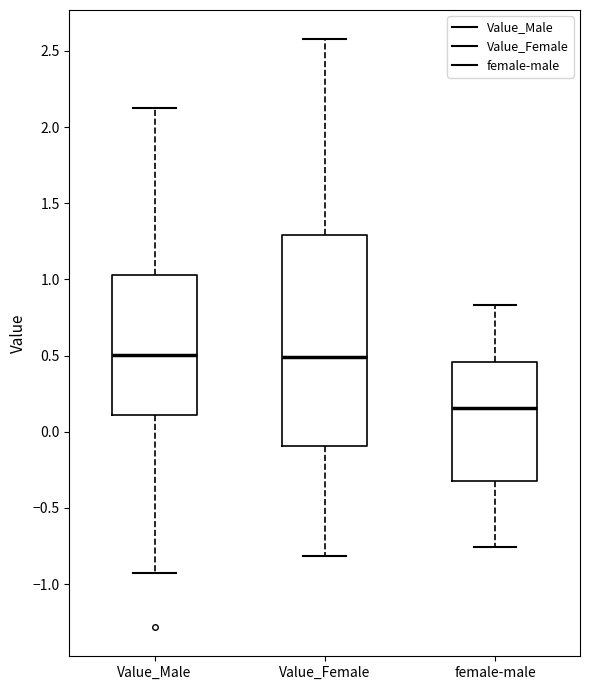

Where does the upper whisker of the box for female-male end on the y-axis? The values are not printed on the chart, so give them approximately, as read against the axis.

0.85